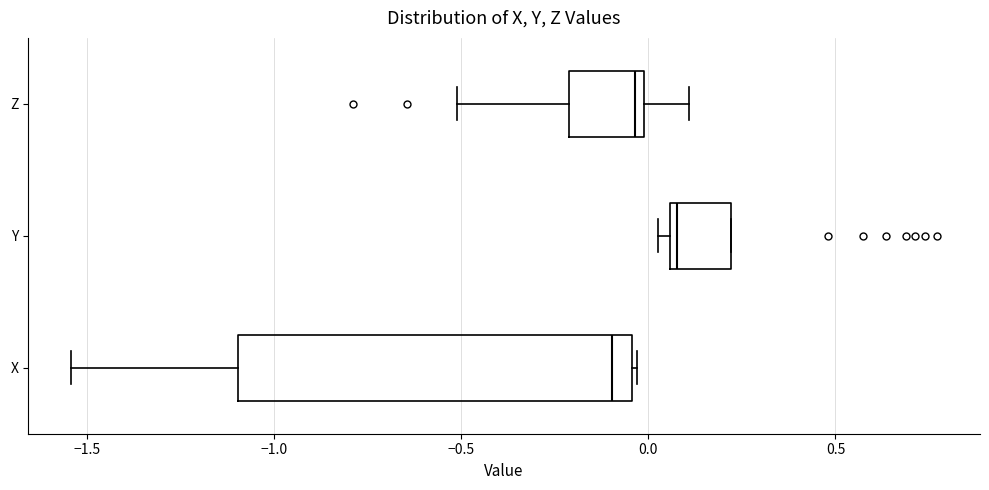

Reading bottom to top, transcribe this box plot: for each box, give where its median line is, the range the box spans, and where its two whiskers end, as read against the x-axis. The values are not printed on the chart, so give them approximately, as read against the axis.

X: median -0.10, box -1.10 to -0.05, whiskers -1.55 to -0.05
Y: median 0.10, box 0.05 to 0.20, whiskers 0.05 (just left of the box's left edge) to 0.20
Z: median -0.05, box -0.20 to 0.00, whiskers -0.50 to 0.10